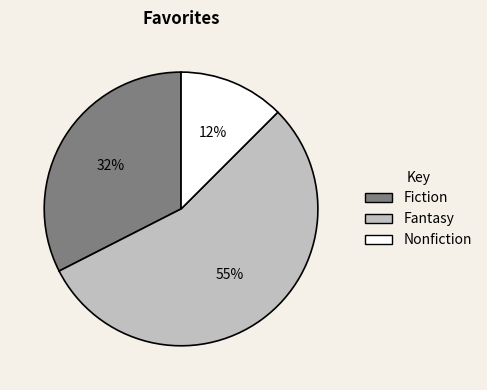

To the nearest percent, what is the average slice percentage?

33%